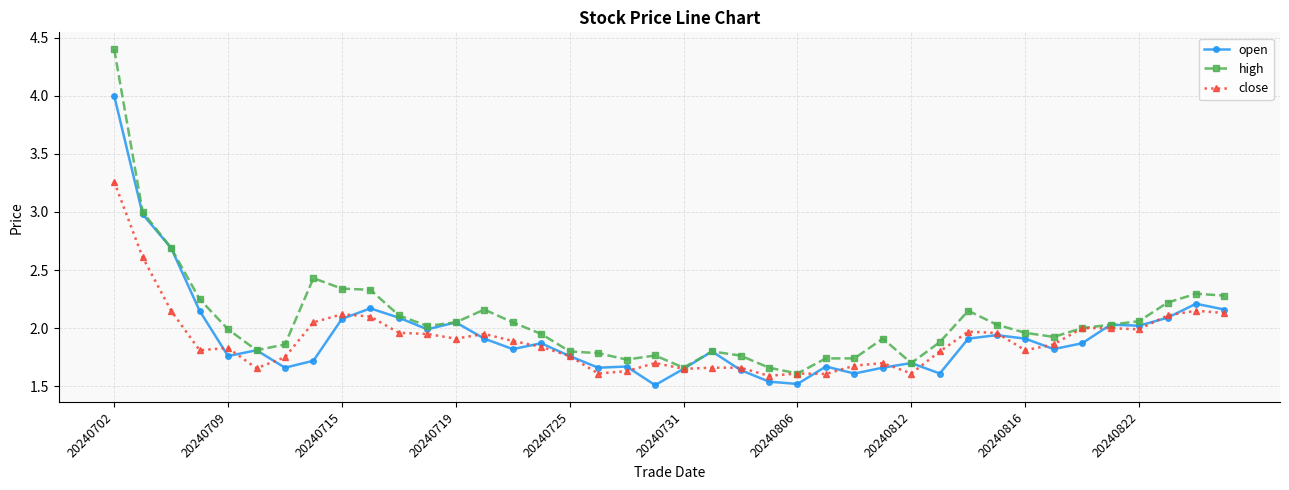

True or false: high has more than 0 interior local peaks.

True